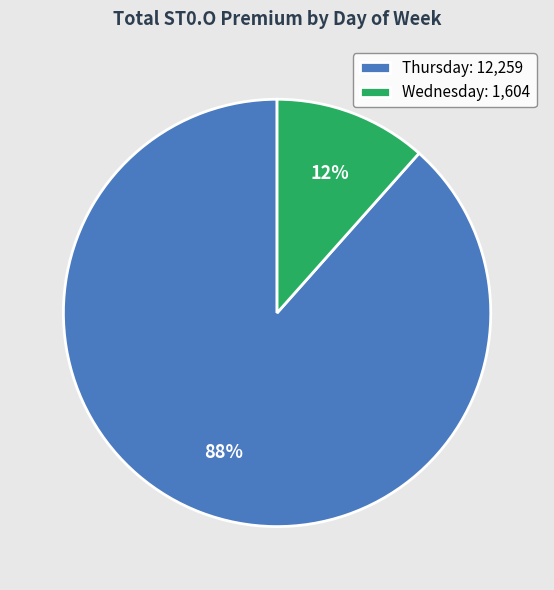

Is it true that Thursday: 12,259 is 88% of the pie?

True